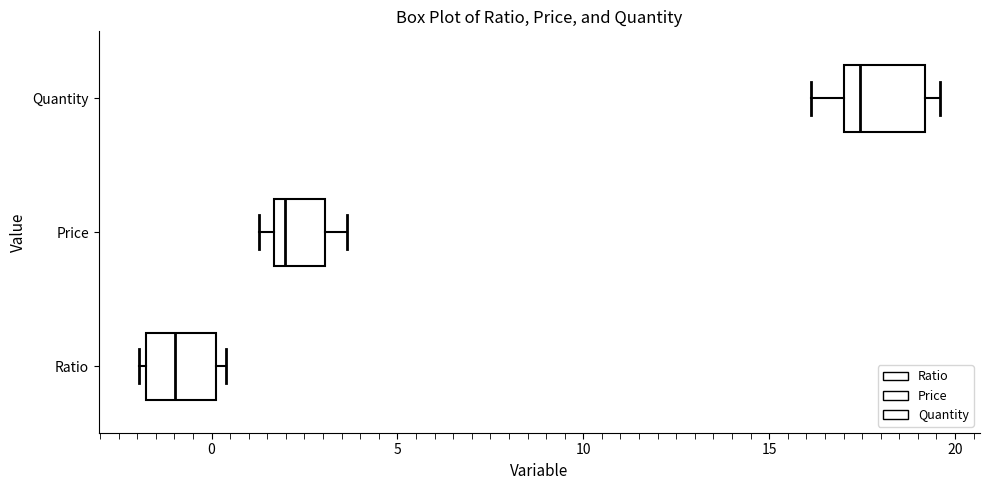

Reading bottom to top, transcribe this box plot: for each box, give where its median line is, the range the box spans, and where its two whiskers end, as read against the x-axis. The values are not printed on the chart, so give them approximately, as read against the axis.

Ratio: median -1.0, box -2.0 to 0.0, whiskers -2.0 (just left of the box's left edge) to 0.5
Price: median 2.0, box 1.5 to 3.0, whiskers 1.5 (just left of the box's left edge) to 3.5
Quantity: median 17.5, box 17.0 to 19.0, whiskers 16.0 to 19.5